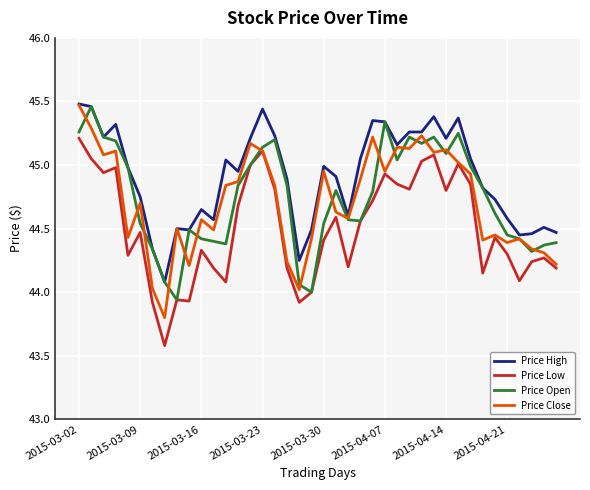

Count the number of data series in this chart.

4